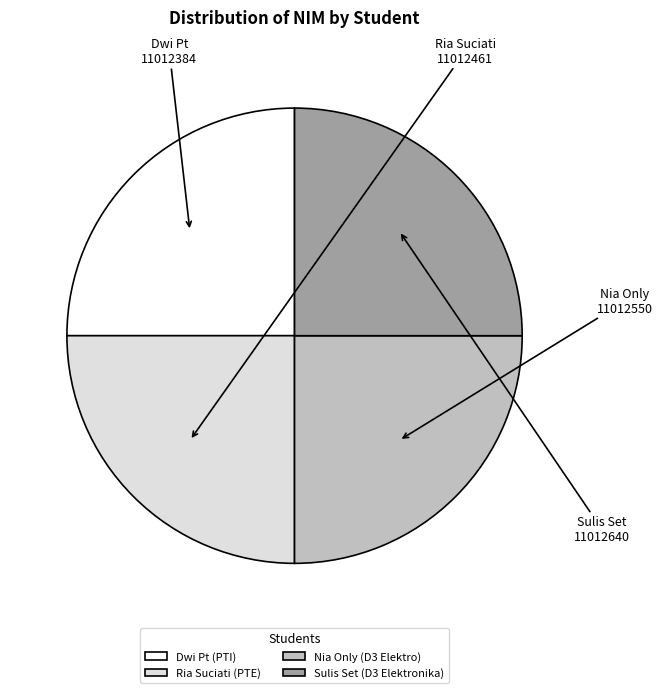

Does Dwi Pt (PTI) represent more than half of the total?

No